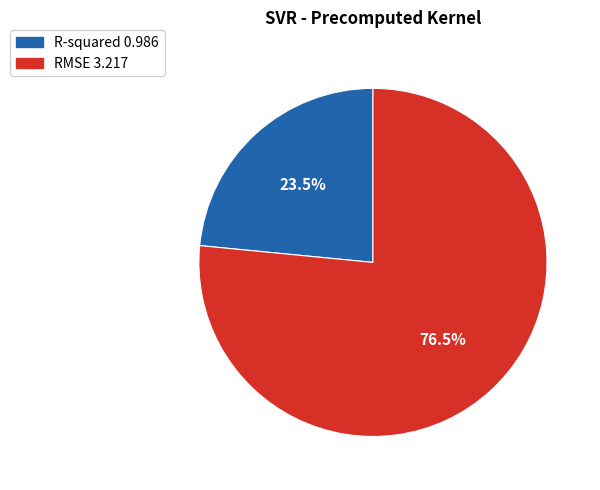

How many slices are in this pie chart?

2